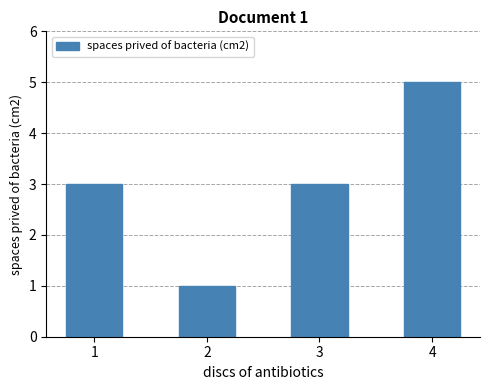

Reading right to left, extract all data points from this chart.

5	3	1	3